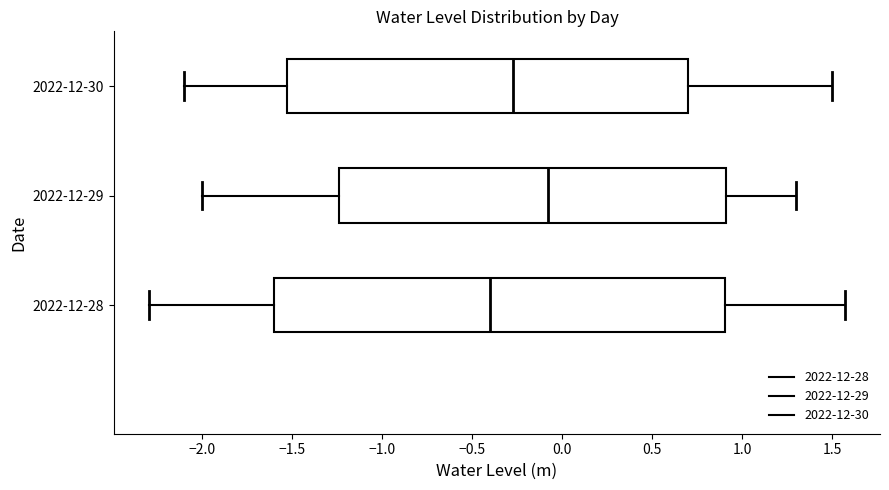

Reading bottom to top, transcribe this box plot: for each box, give where its median line is, the range the box spans, and where its two whiskers end, as read against the x-axis. The values are not printed on the chart, so give them approximately, as read against the axis.

2022-12-28: median -0.40, box -1.60 to 0.90, whiskers -2.30 to 1.55
2022-12-29: median -0.10, box -1.25 to 0.90, whiskers -2.00 to 1.30
2022-12-30: median -0.30, box -1.50 to 0.70, whiskers -2.10 to 1.50